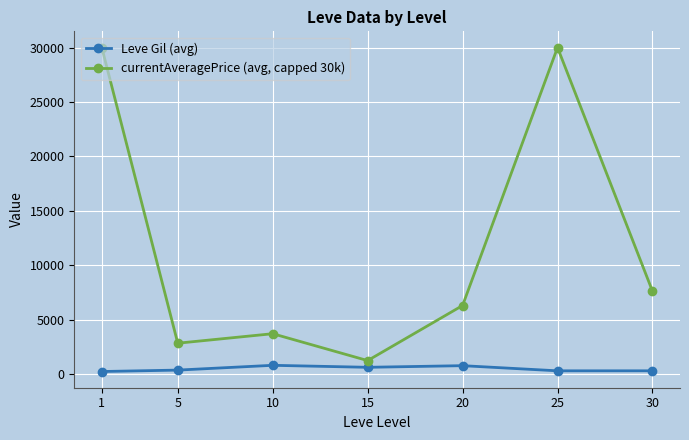

Is the value of currentAveragePrice (avg, capped 30k) at 30 greater than the value of Leve Gil (avg) at 20?

Yes